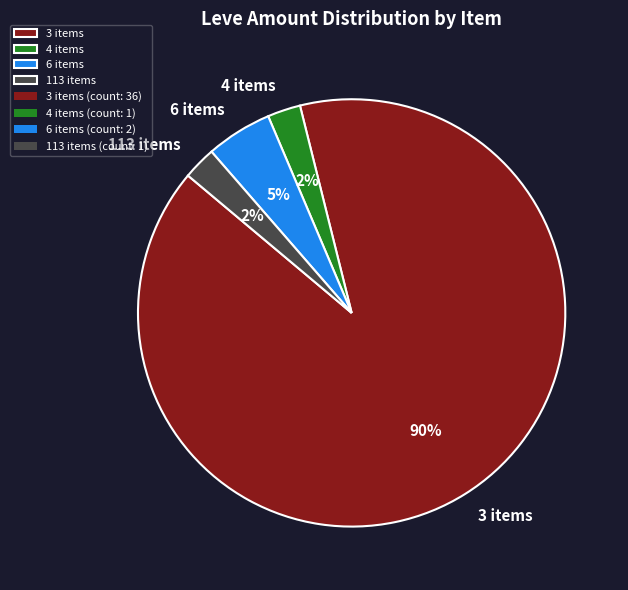

Does any single category account for the majority?

Yes